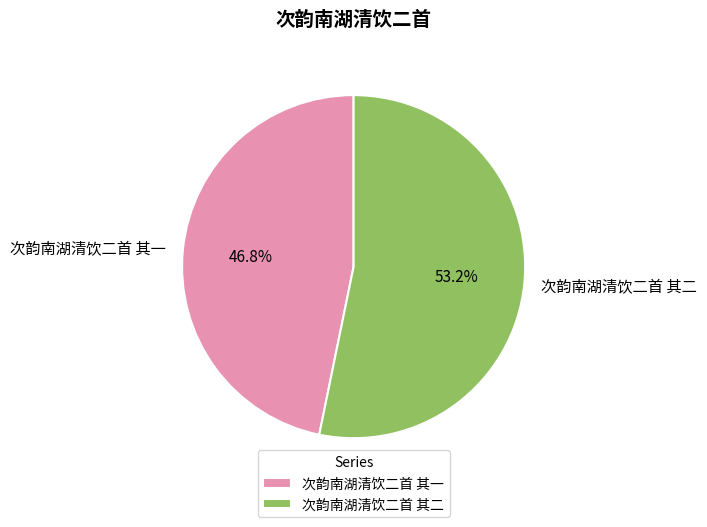

To the nearest percent, what is the difference between the 次韵南湖清饮二首 其一 and 次韵南湖清饮二首 其二 slice percentages?

6%